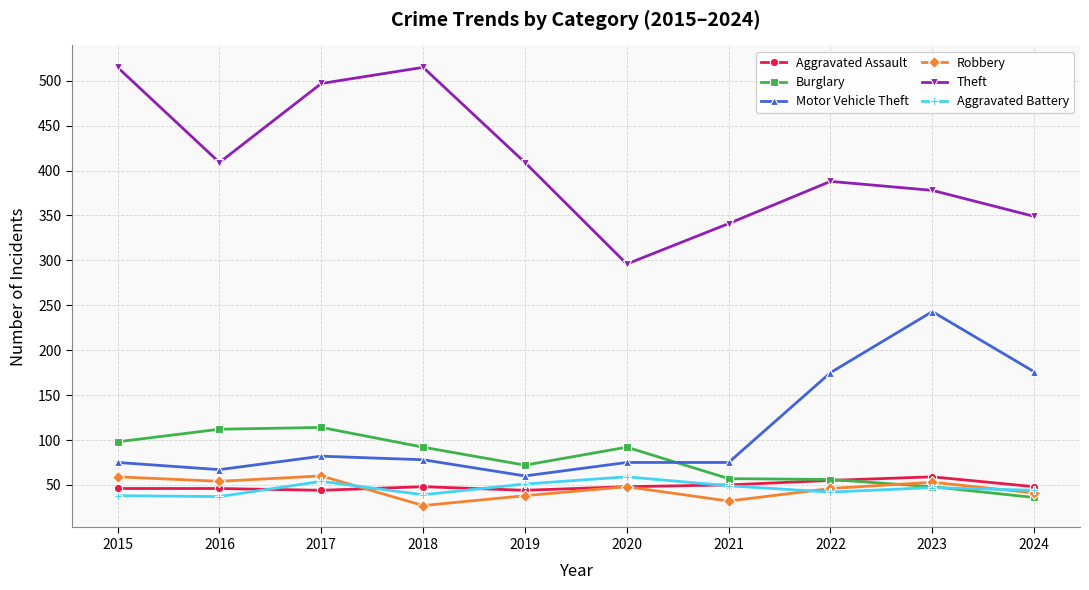

Which series has the largest range (max minus min)?

Theft